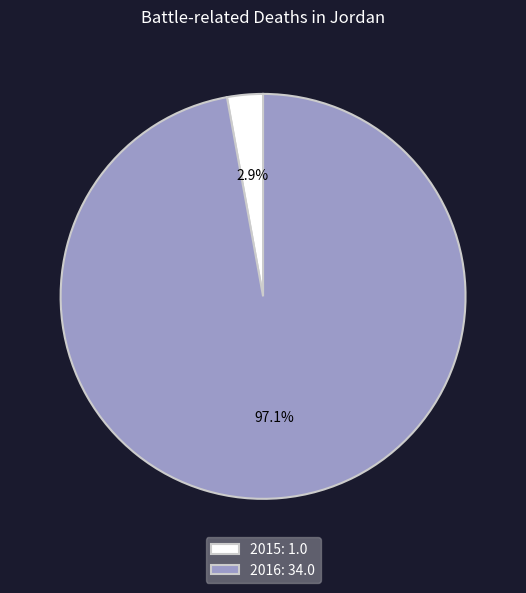

Which slice is the largest?

2016